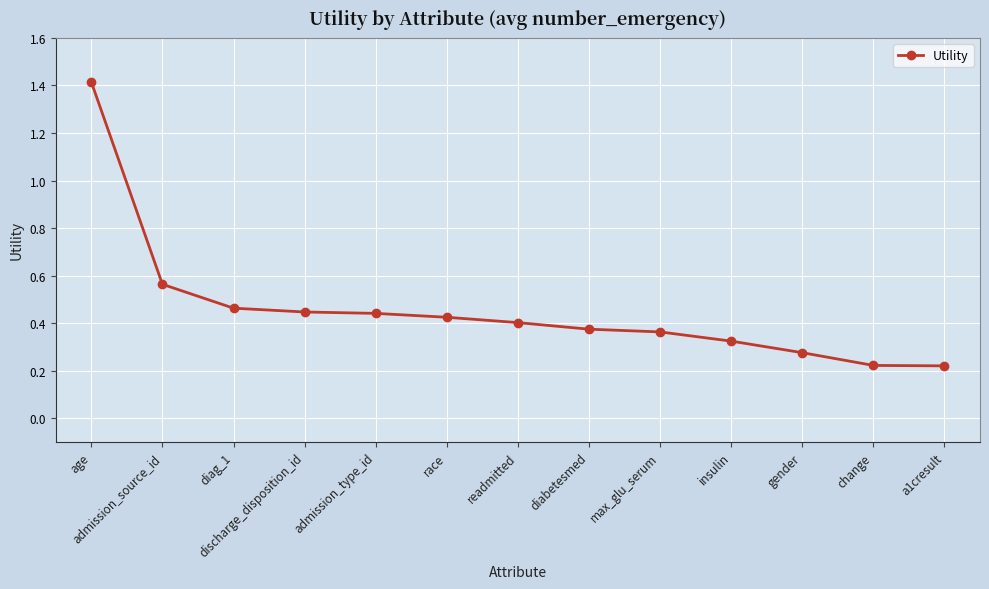

What is the maximum value shown in the chart?

1.4